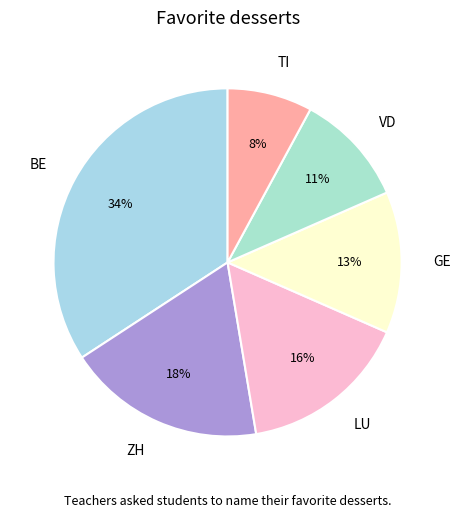

To the nearest percent, what is the average slice percentage?

17%